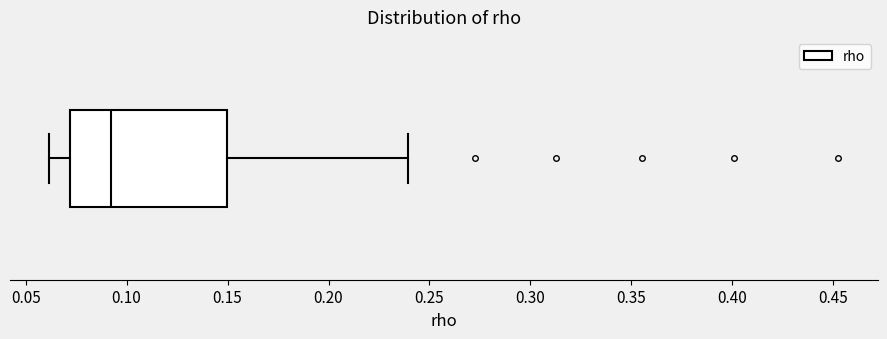

Where is the left edge of the box on the x-axis? The values are not printed on the chart, so give them approximately, as read against the axis.

0.07